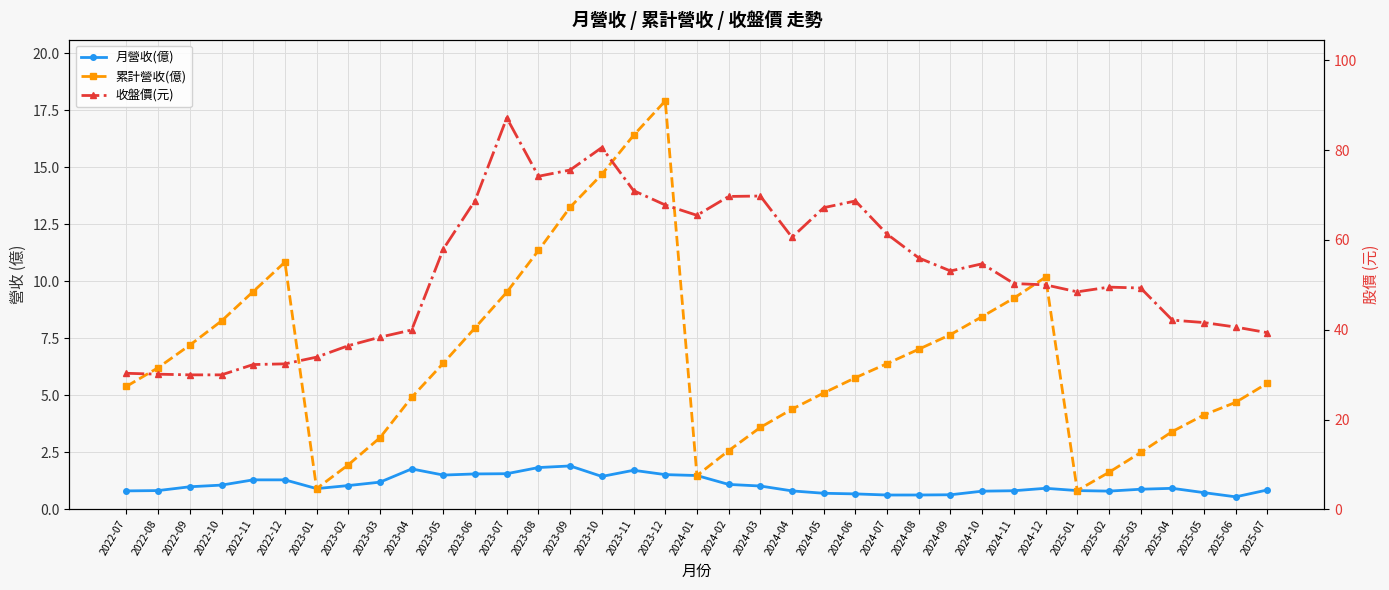

How many values in the 累計營收(億) series exceed 6?

19